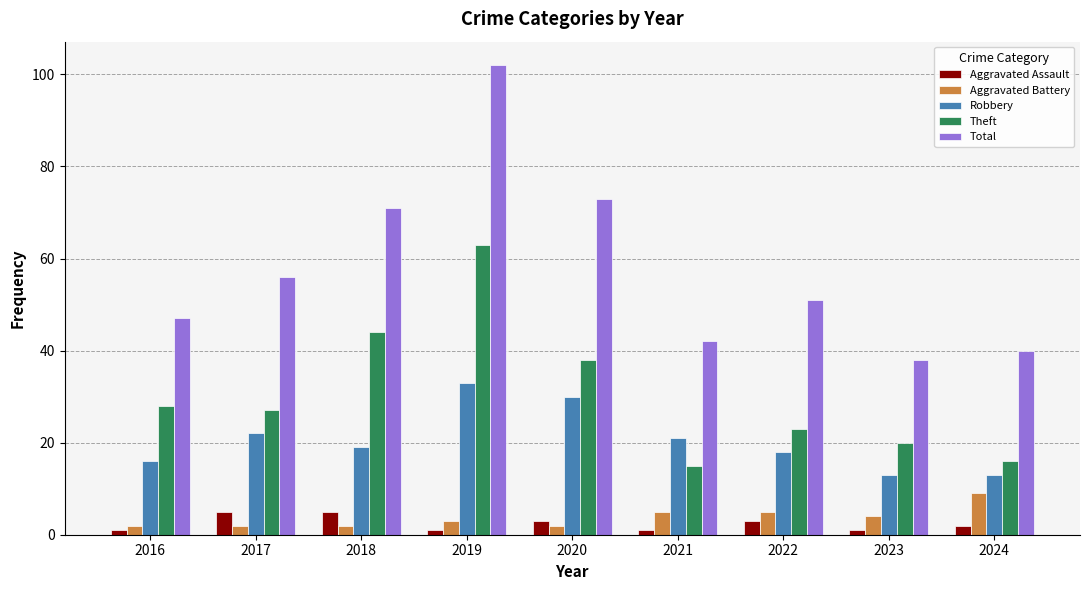

Is the value of Robbery at 2016 greater than the value of Aggravated Assault at 2017?

Yes